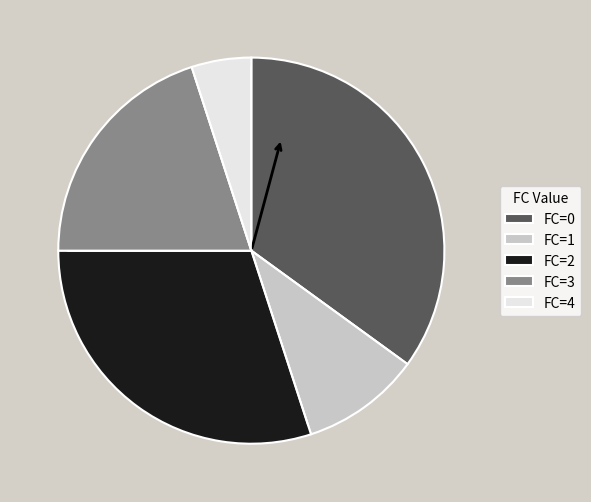

Which slice is the smallest?

FC=4